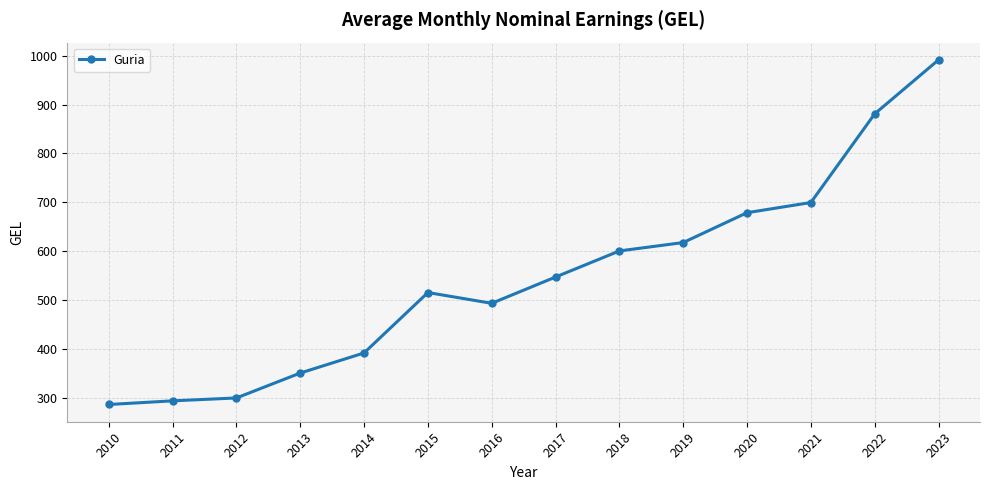

What is the value of the 10th point from the left?

617.7